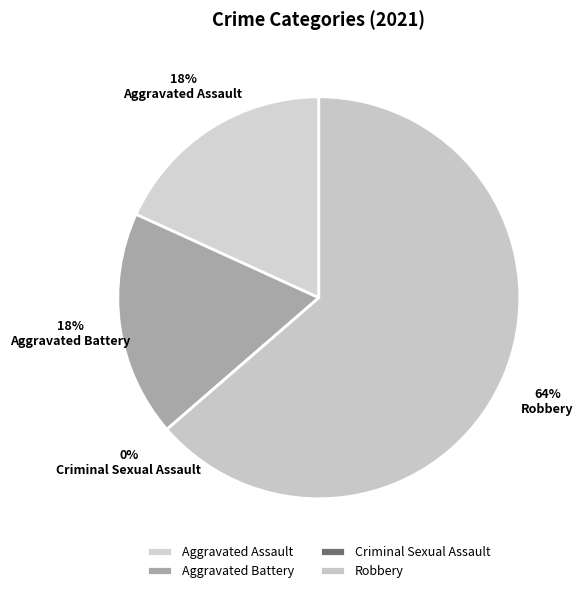

Is there a majority slice in this chart?

Yes